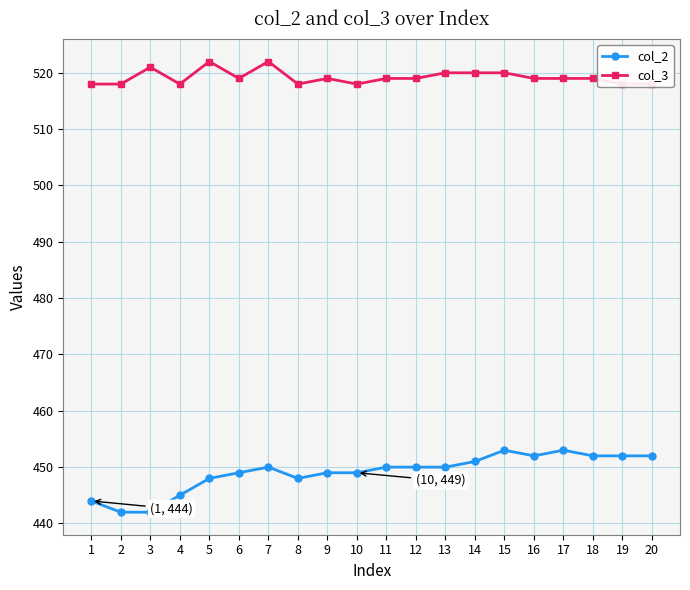

Where is col_3 nearest to the value 520?

13